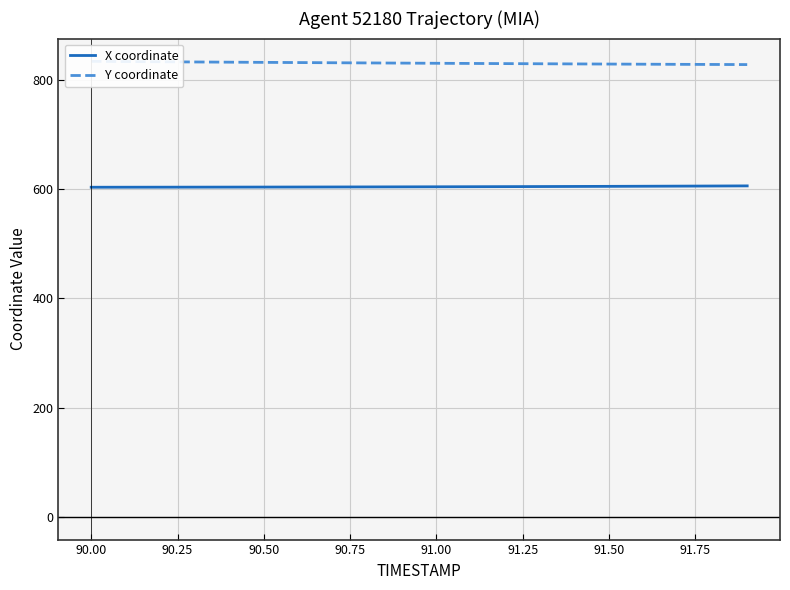

At how many categories does at least one series exceed 700?

20